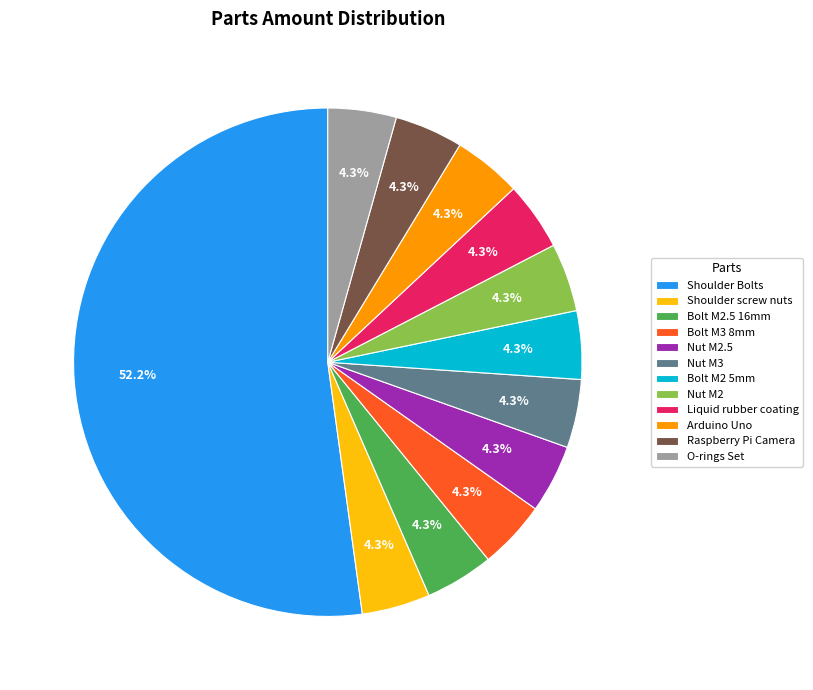

What is the largest slice in the pie chart?

Shoulder Bolts